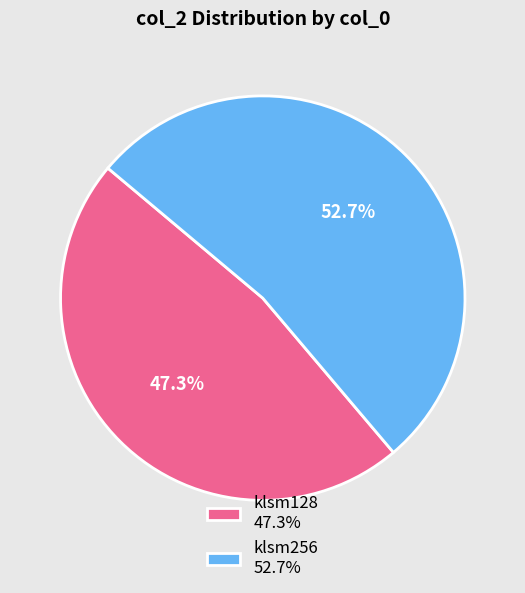

To the nearest percent, what is the average slice percentage?

50%